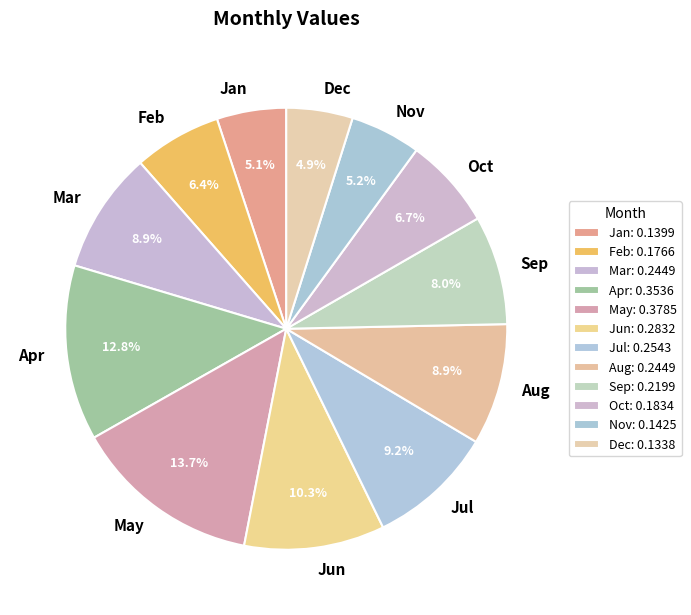

Is Jul the majority of the pie?

No